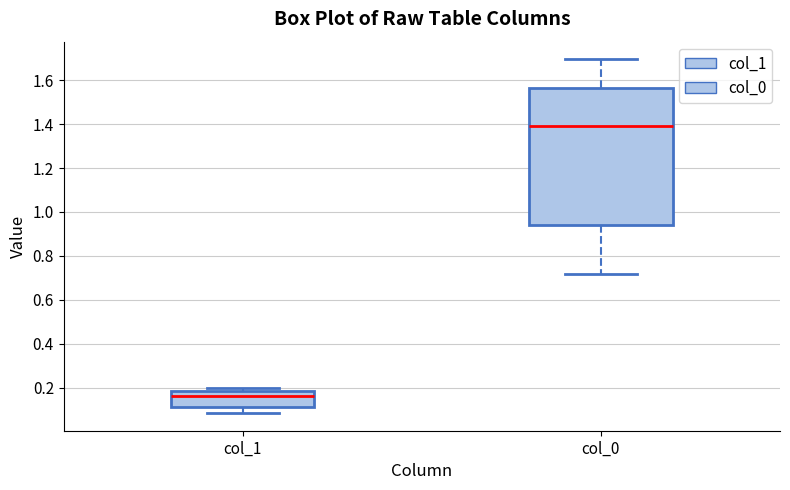

Which box is the tallest, from its lower edge to its upper edge?

col_0